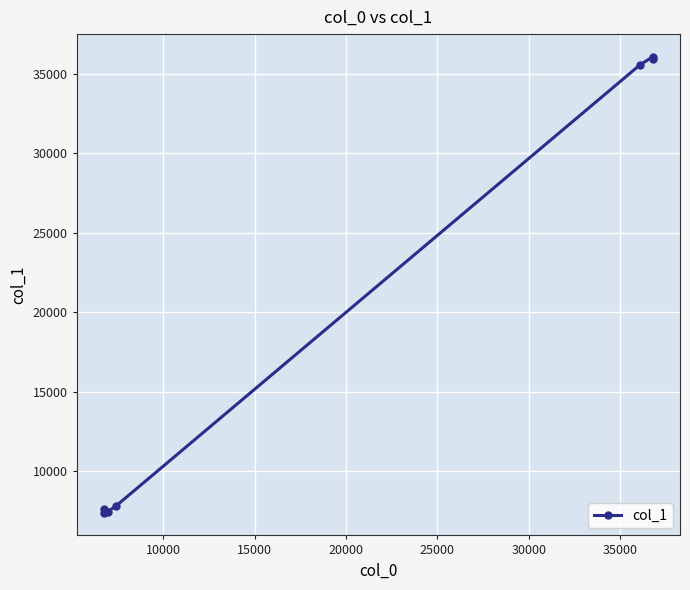

What is the value of the 1st point from the left?

7396.9